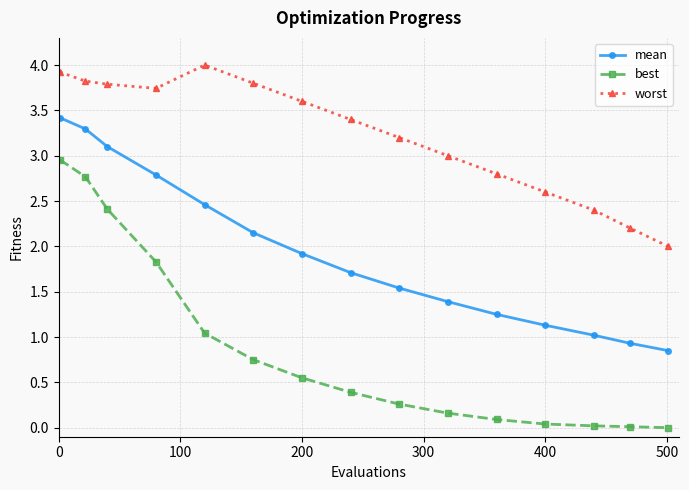

What is the difference between the second highest and minimum values in the best series?

2.8